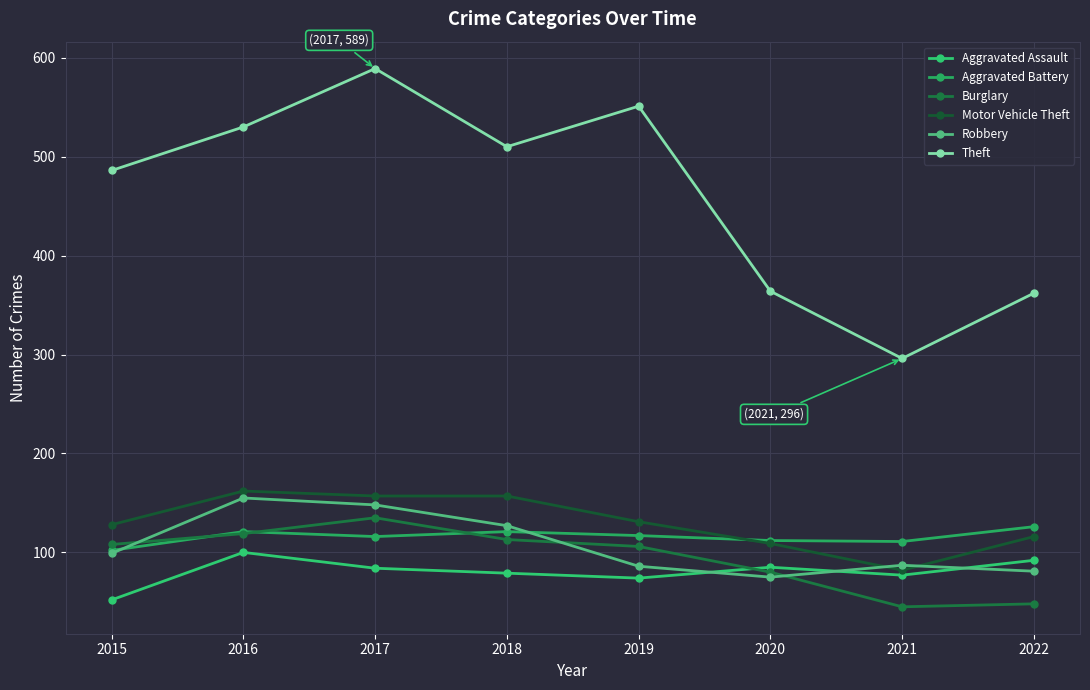

How many values in the Burglary series are below 108?

4